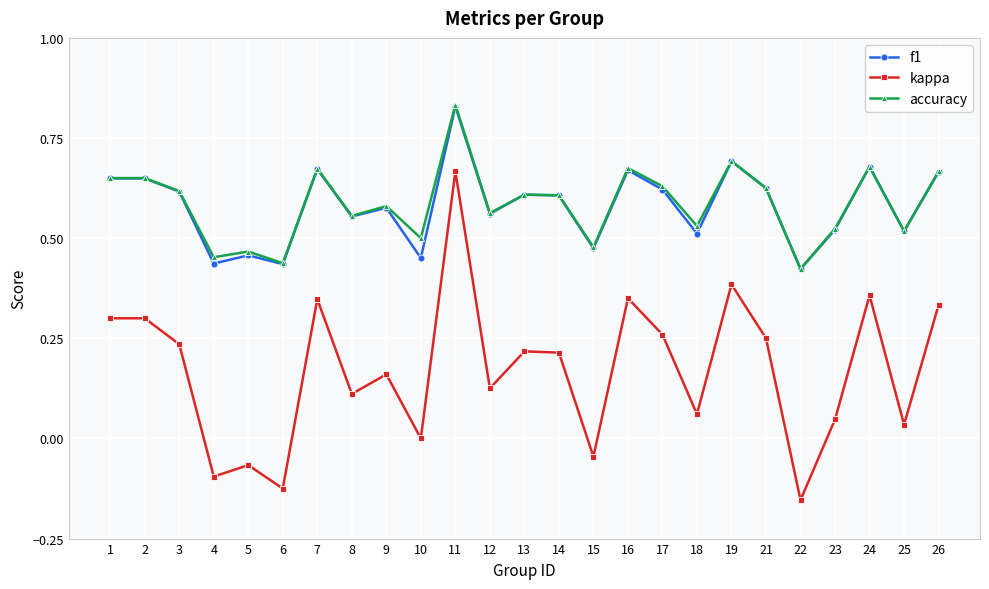

True or false: f1 has a value of 0.6 at 6.

False